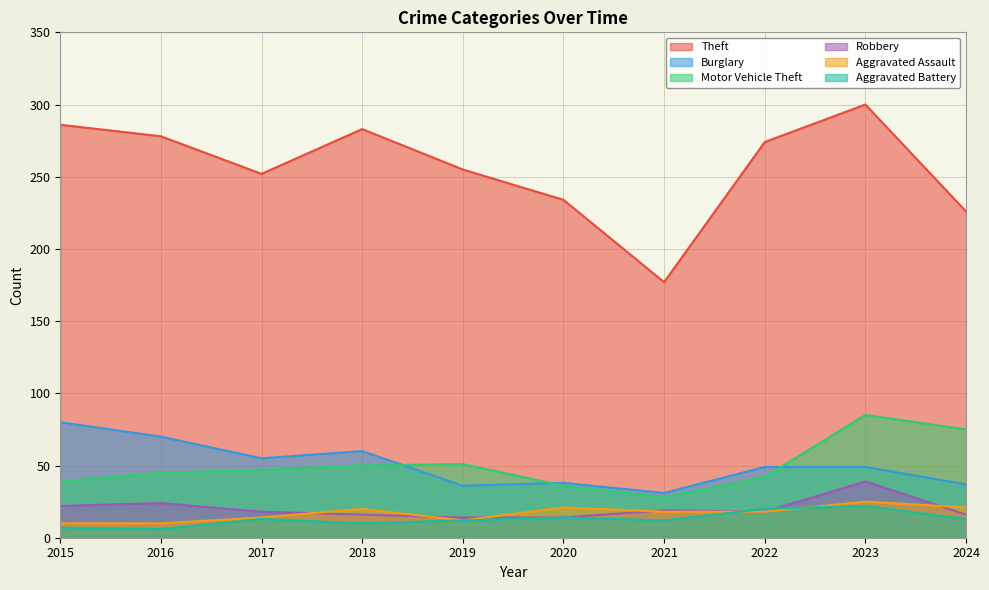

How many times do Robbery and Aggravated Assault cross each other?

5